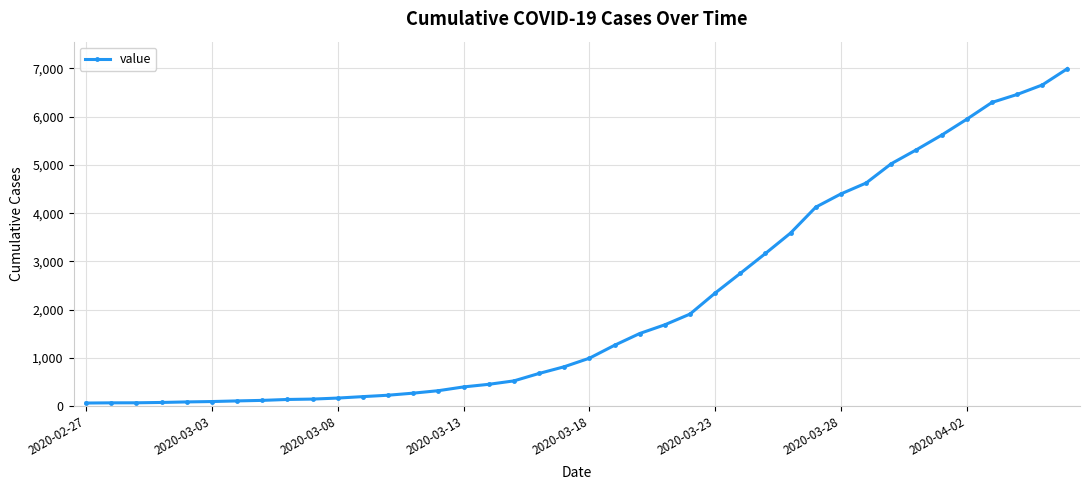

What is the greatest value displayed?

6995